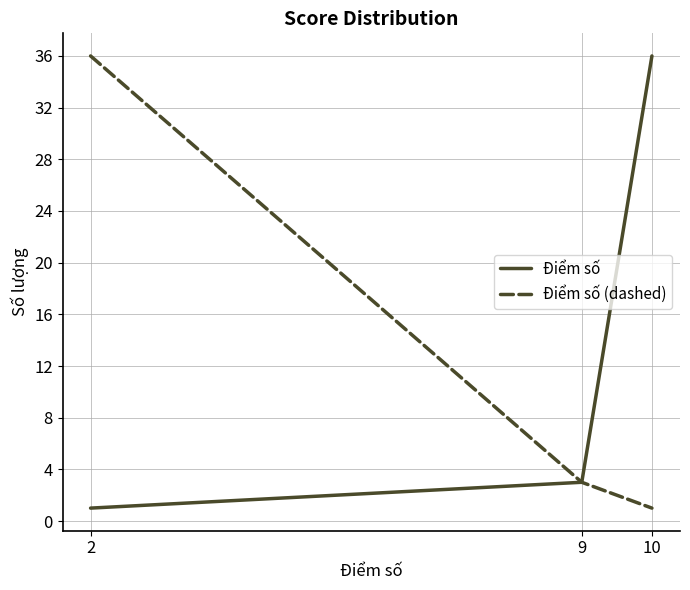

Is it true that Điểm số (dashed) equals 3 at 9?

True